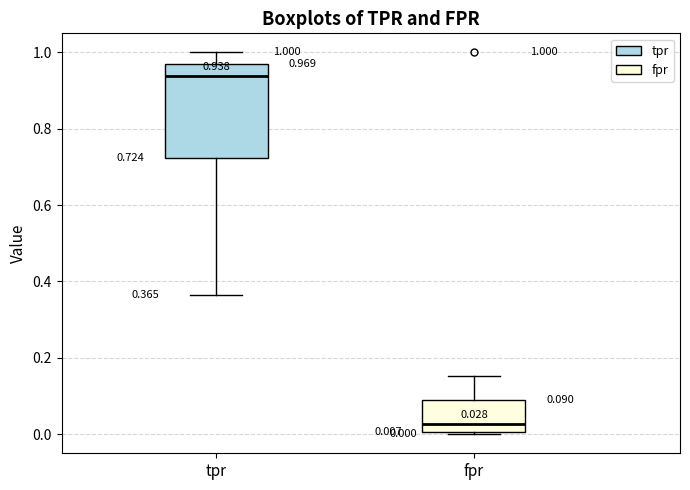

Which box is the tallest, from its lower edge to its upper edge?

tpr